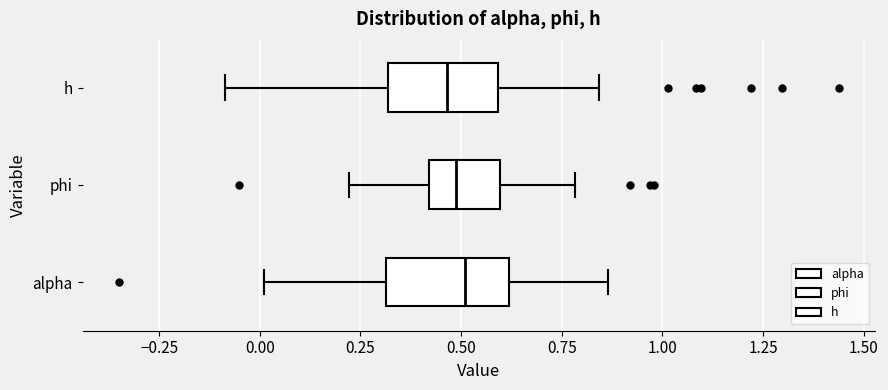

Reading bottom to top, read every box against the x-axis: the position of its median line, the range the box covers, and the ends of its whiskers. The values are not printed on the chart, so give them approximately, as read against the axis.

alpha: median 0.50, box 0.30 to 0.60, whiskers 0.00 to 0.85
phi: median 0.50, box 0.40 to 0.60, whiskers 0.20 to 0.80
h: median 0.45, box 0.30 to 0.60, whiskers -0.10 to 0.85